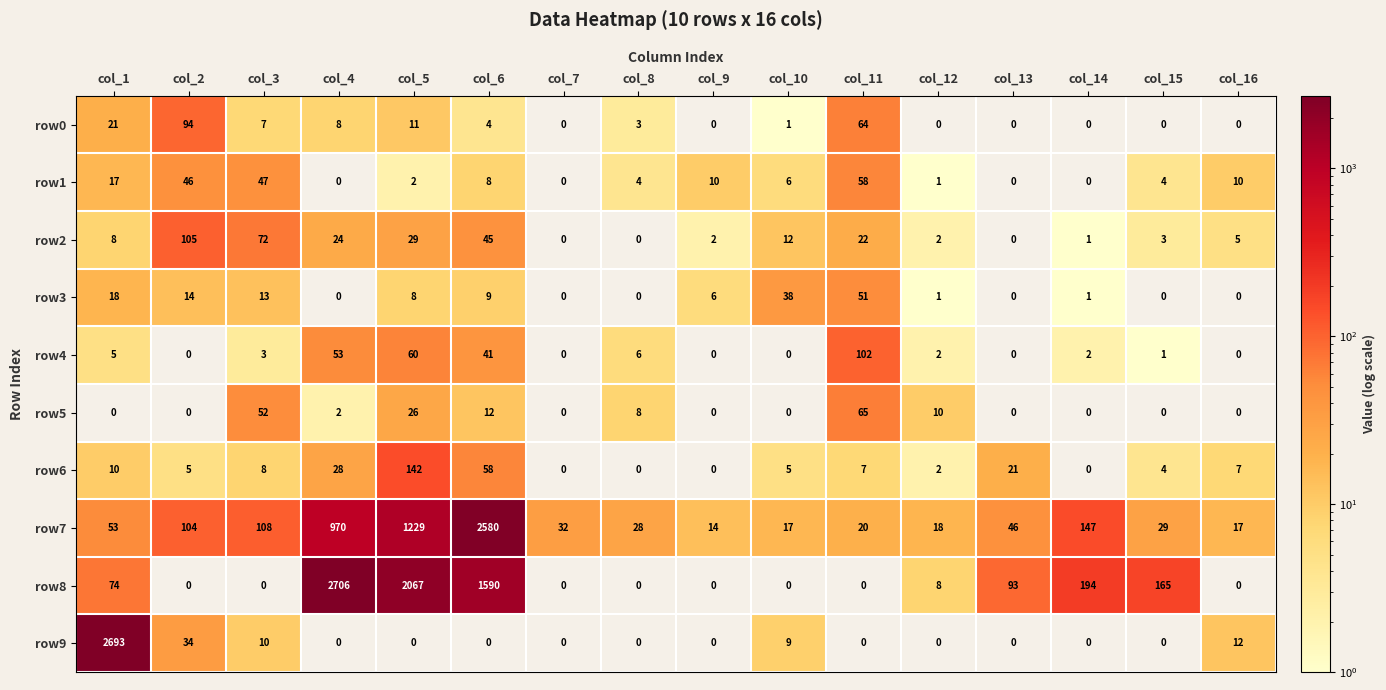

What is the sum of the row9 values at col_12 and col_3?

10